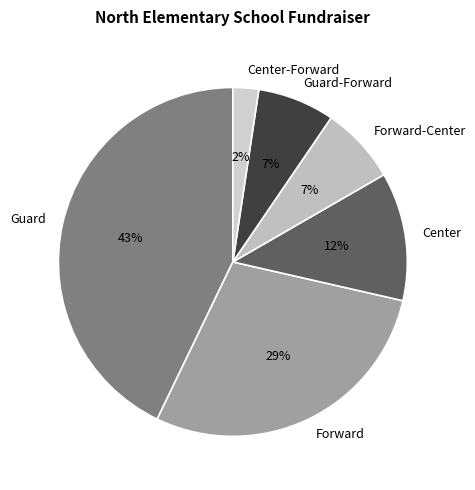

Is the sum of Forward and Guard greater than half?

Yes